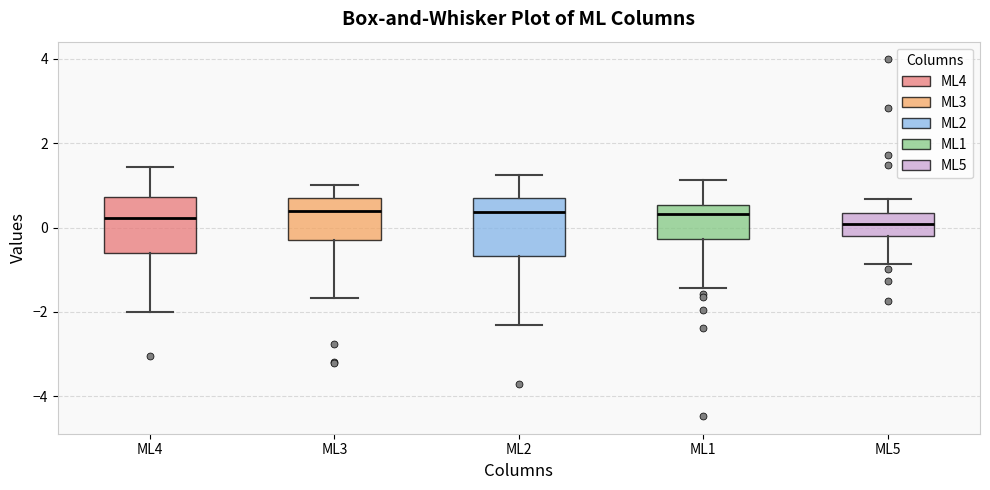

Reading left to right, read every box against the y-axis: the position of its median line, the range the box covers, and the ends of its whiskers. The values are not printed on the chart, so give them approximately, as read against the axis.

ML4: median 0.2, box -0.6 to 0.8, whiskers -2.0 to 1.4
ML3: median 0.4, box -0.2 to 0.8, whiskers -1.6 to 1.0
ML2: median 0.4, box -0.6 to 0.6, whiskers -2.4 to 1.2
ML1: median 0.4, box -0.2 to 0.6, whiskers -1.4 to 1.2
ML5: median 0.0, box -0.2 to 0.4, whiskers -0.8 to 0.6